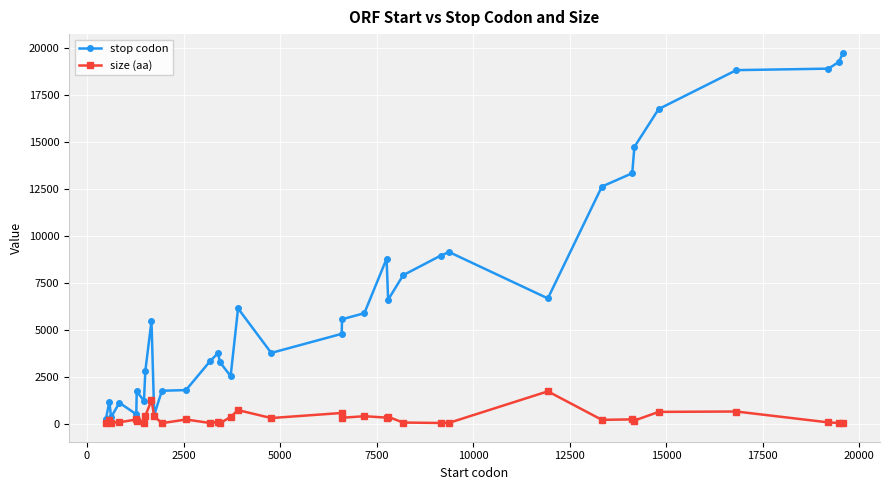

How many values in the stop codon series are below 5485?

17